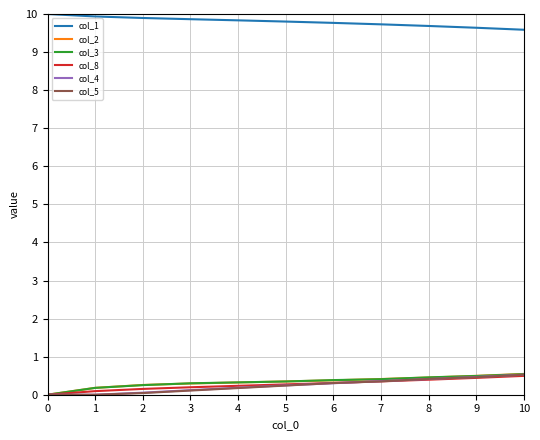

What is the maximum value shown in the chart?

10.0